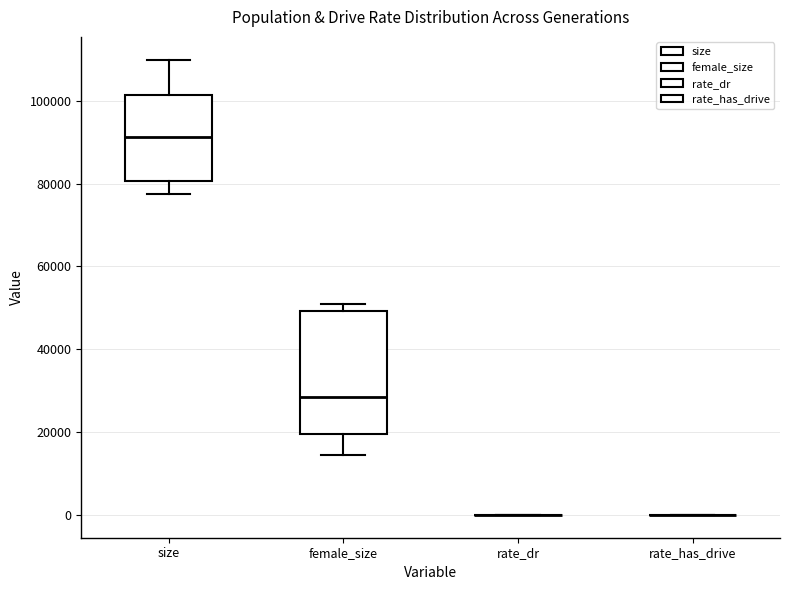

Reading left to right, transcribe this box plot: for each box, give where its median line is, the range the box spans, and where its two whiskers end, as read against the y-axis. The values are not printed on the chart, so give them approximately, as read against the axis.

size: median 92000, box 80000 to 102000, whiskers 78000 to 110000
female_size: median 28000, box 20000 to 50000, whiskers 14000 to 50000 (just above the box's upper edge)
rate_dr: box collapsed to a line at 0, whiskers 0 to 0
rate_has_drive: box collapsed to a line at 0, whiskers 0 to 0